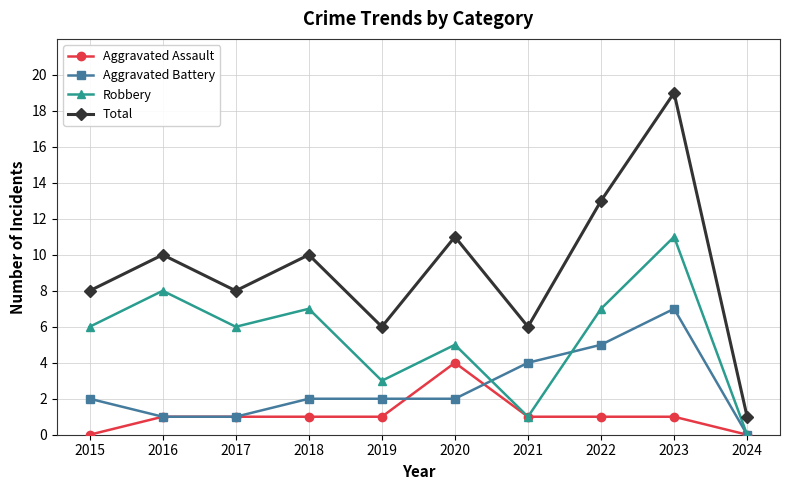

True or false: Robbery and Total intersect in this chart.

False